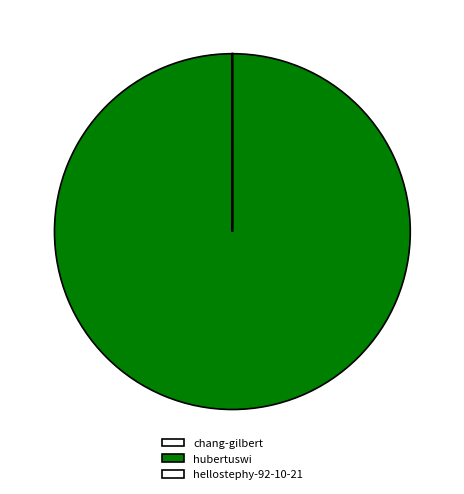

What is the total percentage of hellostephy-92-10-21 and hubertuswi?

100.0%